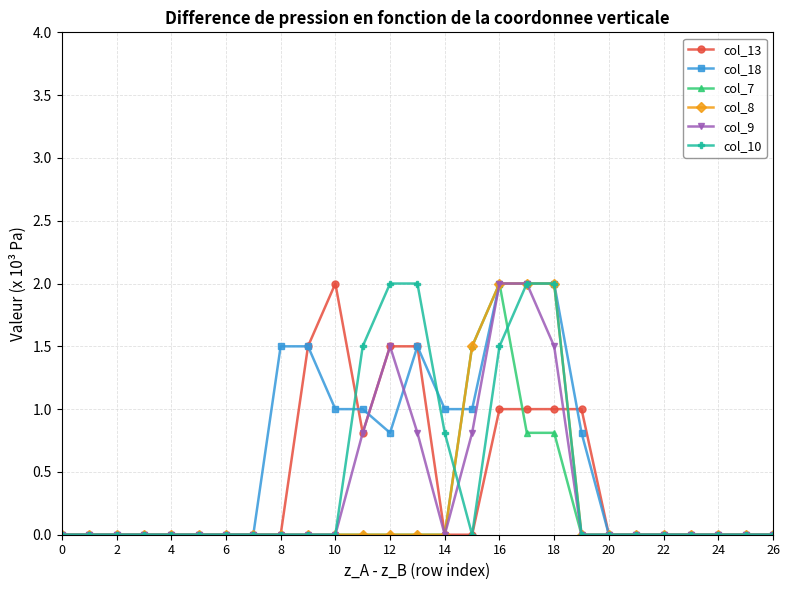

What is the maximum value for col_10?

2.0